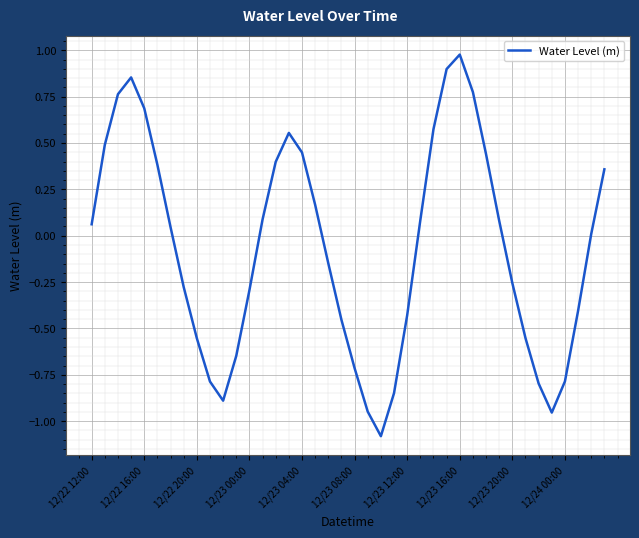

How many interior local peaks (higher than both neighbors) does the data have?

3